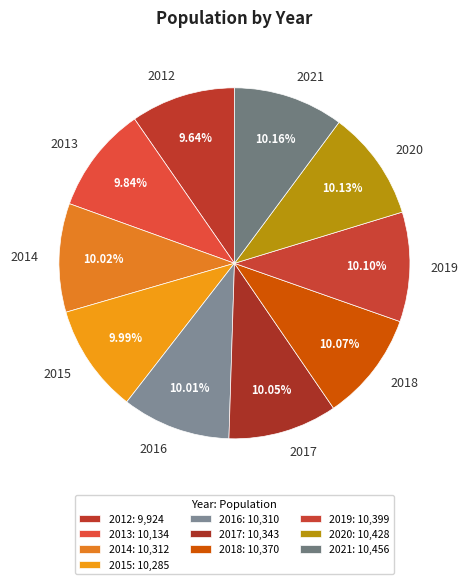

Is it true that 2012 is 3% of the pie?

False